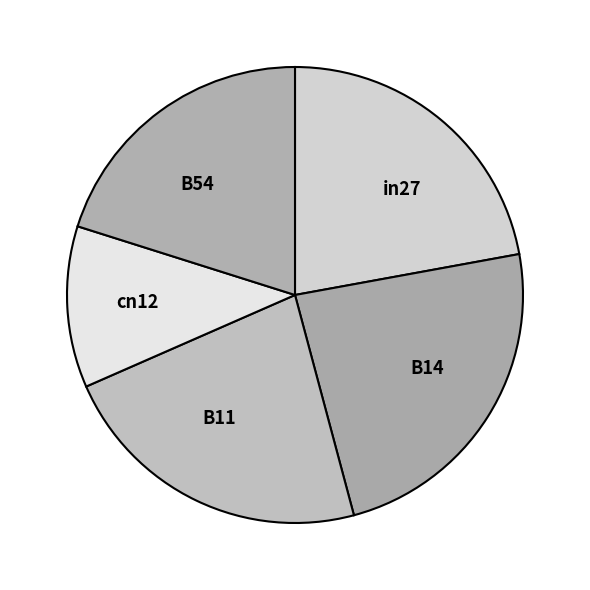

Does cn12 account for over 50% of the chart?

No